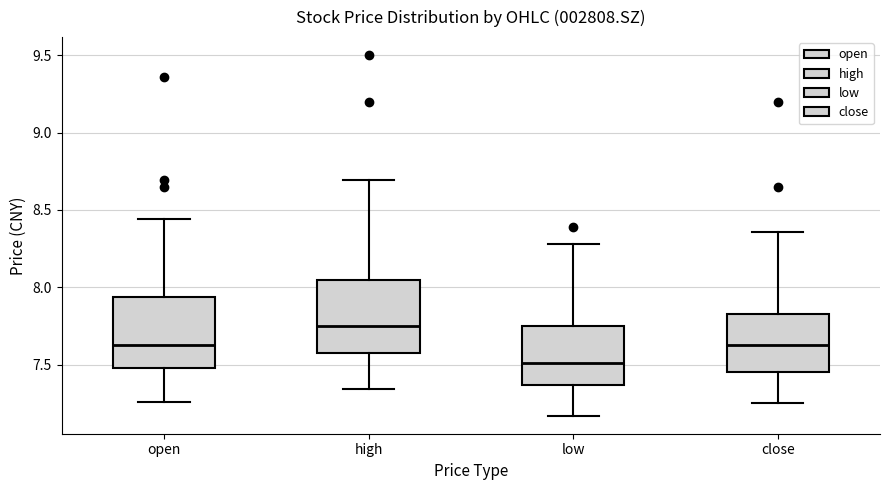

Reading left to right, read every box against the y-axis: the position of its median line, the range the box covers, and the ends of its whiskers. The values are not printed on the chart, so give them approximately, as read against the axis.

open: median 7.65, box 7.50 to 7.95, whiskers 7.25 to 8.45
high: median 7.75, box 7.60 to 8.05, whiskers 7.35 to 8.70
low: median 7.50, box 7.35 to 7.75, whiskers 7.15 to 8.30
close: median 7.65, box 7.45 to 7.85, whiskers 7.25 to 8.35